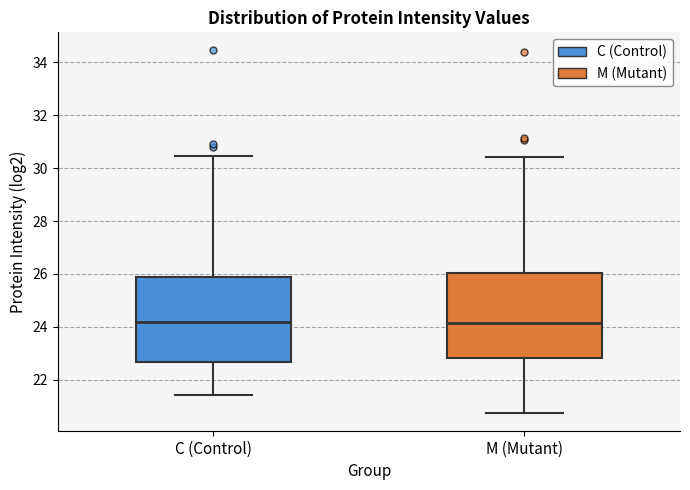

Reading left to right, read every box against the y-axis: the position of its median line, the range the box covers, and the ends of its whiskers. The values are not printed on the chart, so give them approximately, as read against the axis.

C (Control): median 24.2, box 22.6 to 25.8, whiskers 21.4 to 30.4
M (Mutant): median 24.2, box 22.8 to 26.0, whiskers 20.8 to 30.4